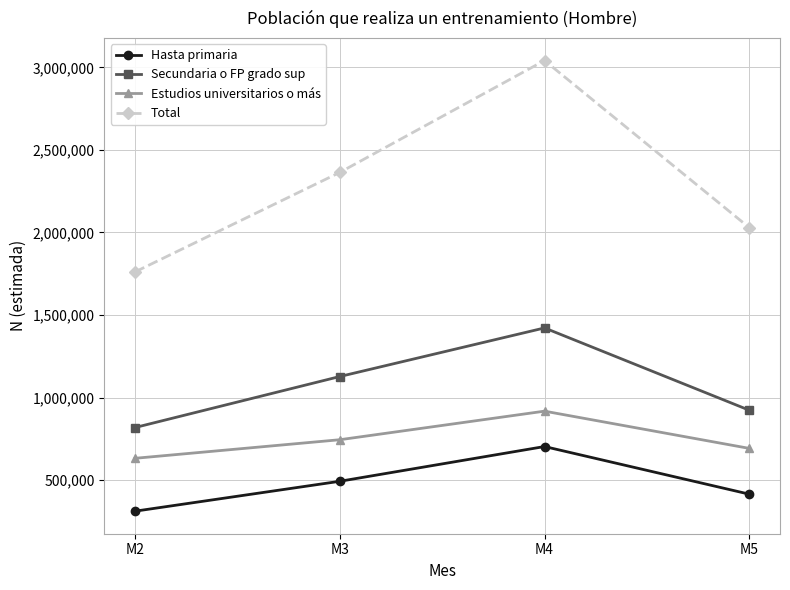

How many distinct data groups are displayed?

4